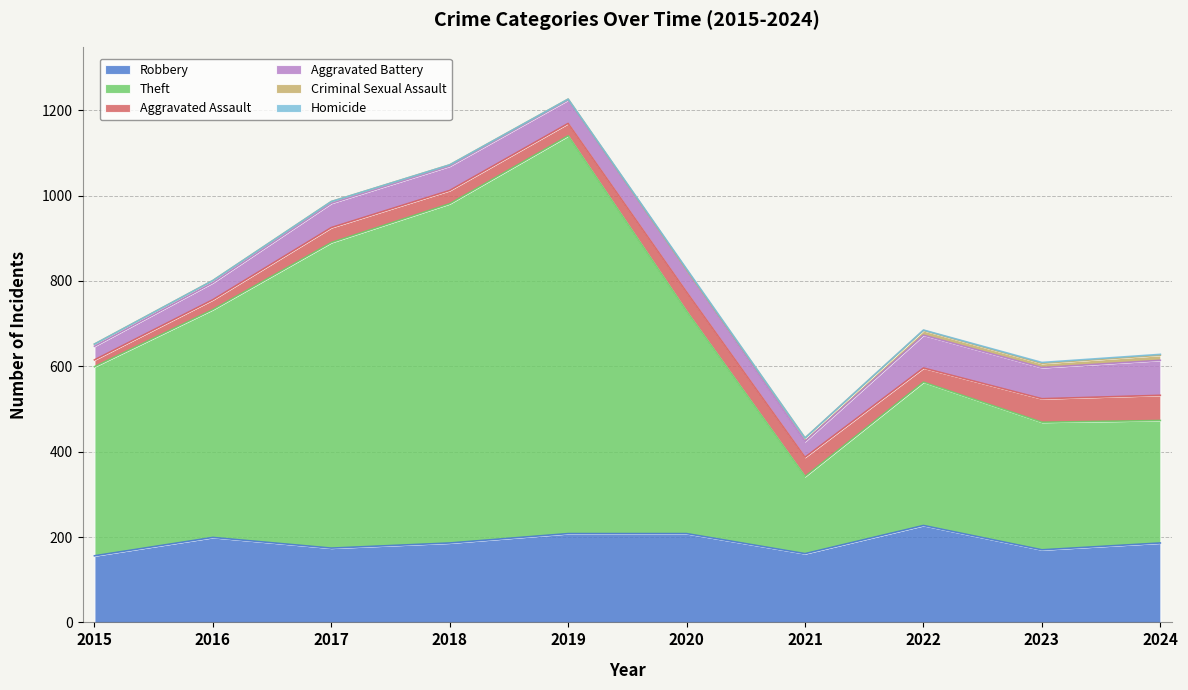

What is the spread (max minus min) of values at 2016?

534